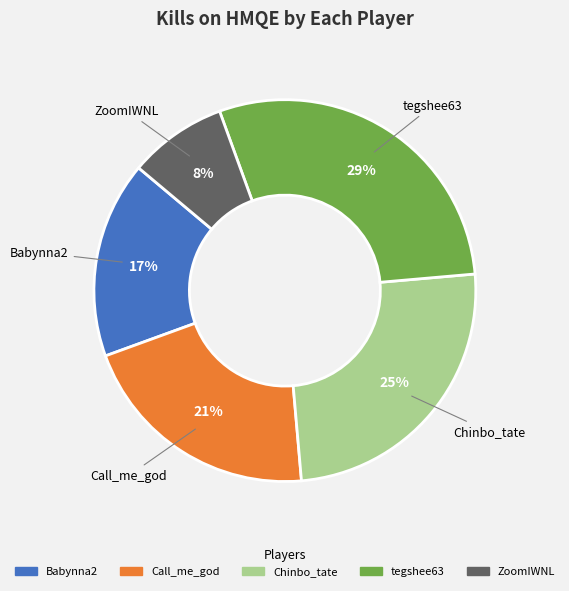

Is there a majority slice in this chart?

No